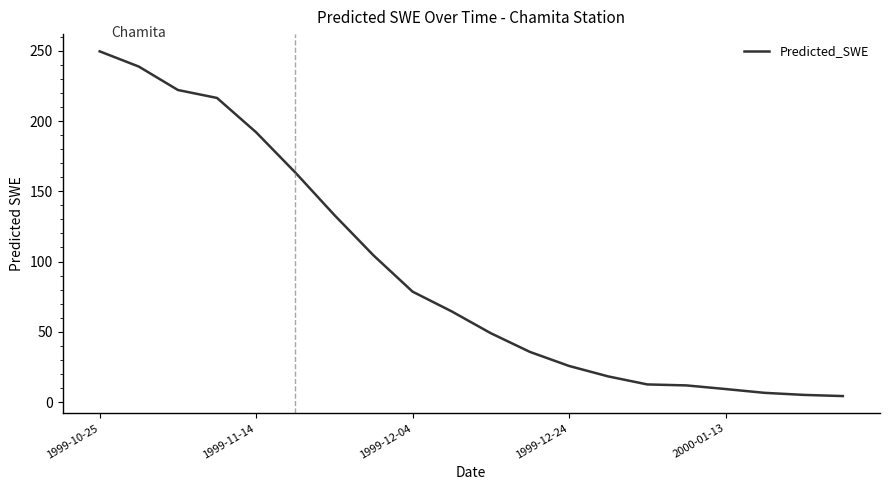

What is the smallest value displayed?

4.2